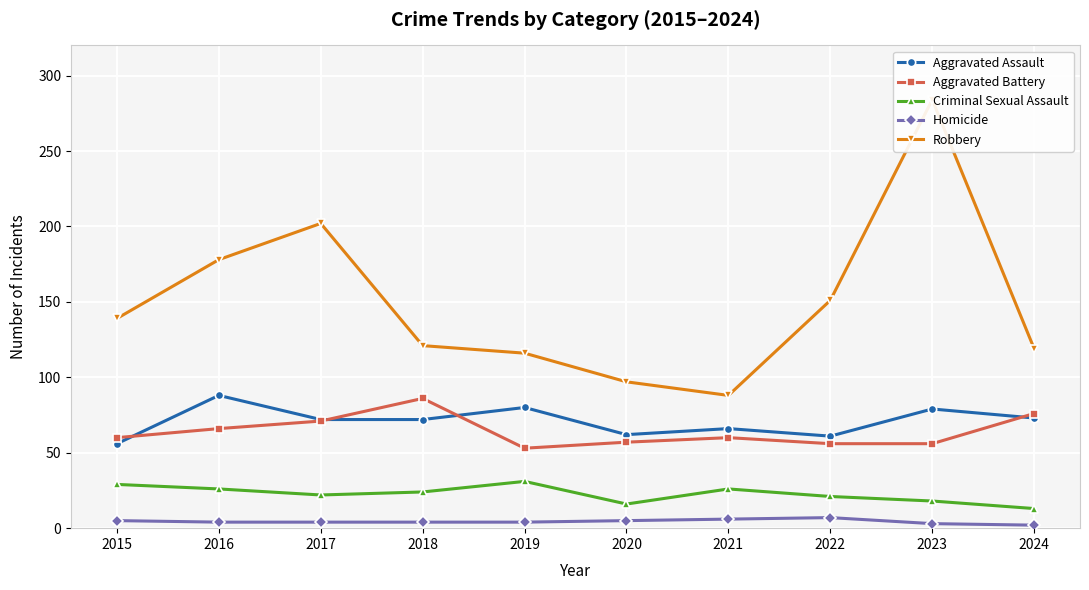

Reading left to right, what are all the values shown in this chart?

Aggravated Assault: 56	88	72	72	80	62	66	61	79	73
Aggravated Battery: 60	66	71	86	53	57	60	56	56	76
Criminal Sexual Assault: 29	26	22	24	31	16	26	21	18	13
Homicide: 5	4	4	4	4	5	6	7	3	2
Robbery: 139	178	202	121	116	97	88	151	284	119